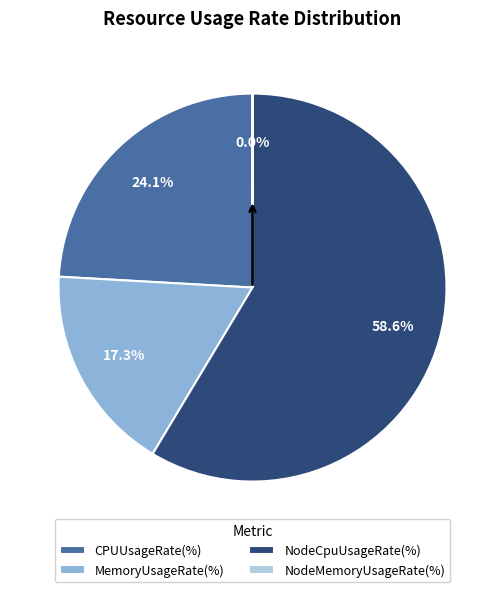

What portion of the pie excludes MemoryUsageRate(%)?

82.7%